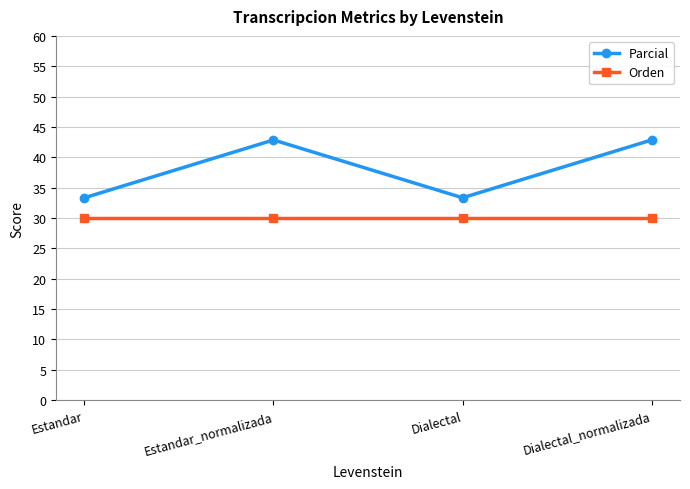

What position from the left is Dialectal_normalizada?

4